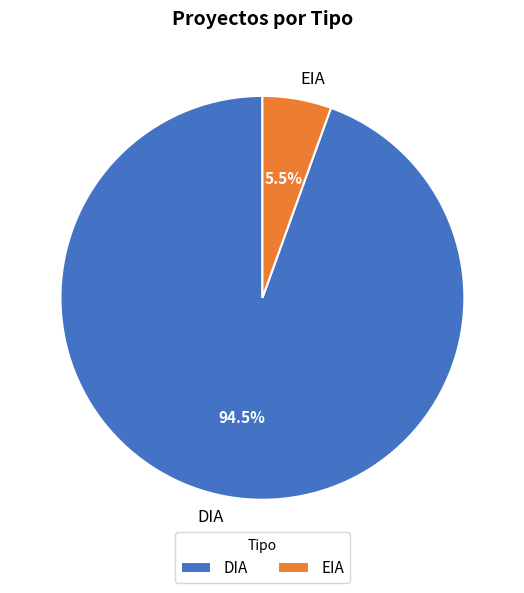

What percentage do DIA and EIA together represent?

100.0%